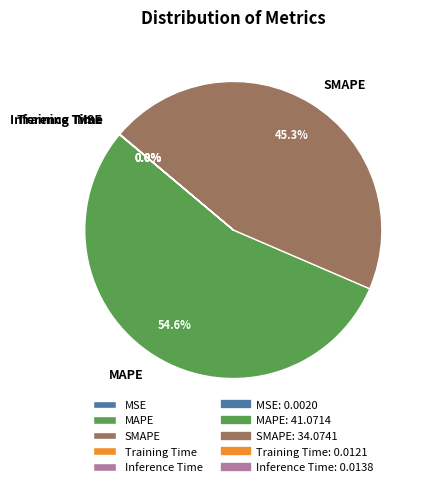

Which category has the biggest portion of the pie?

MAPE